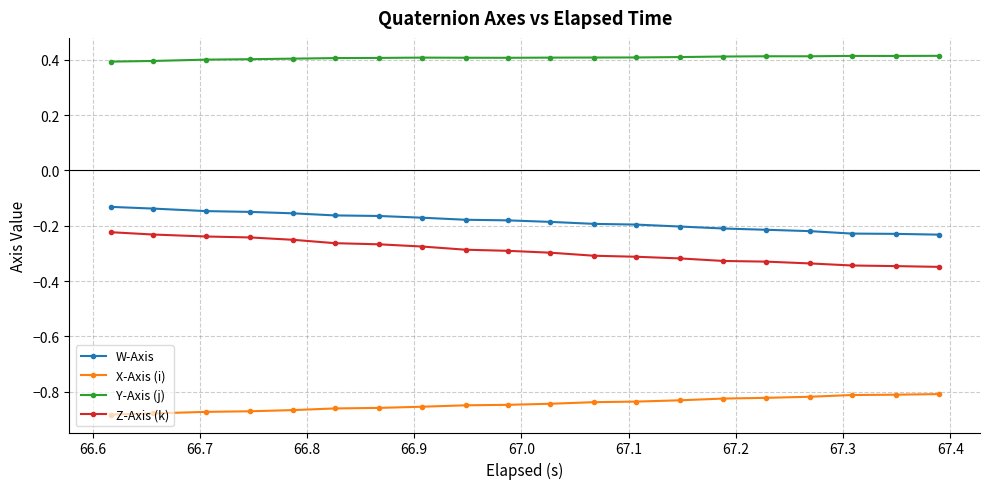

Rank the series by their maximum value, from highest to lowest.

Y-Axis (j), W-Axis, Z-Axis (k), X-Axis (i)